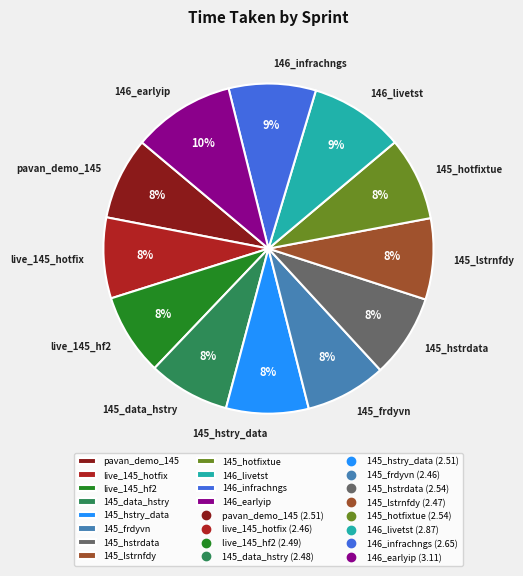

Is there a majority slice in this chart?

No